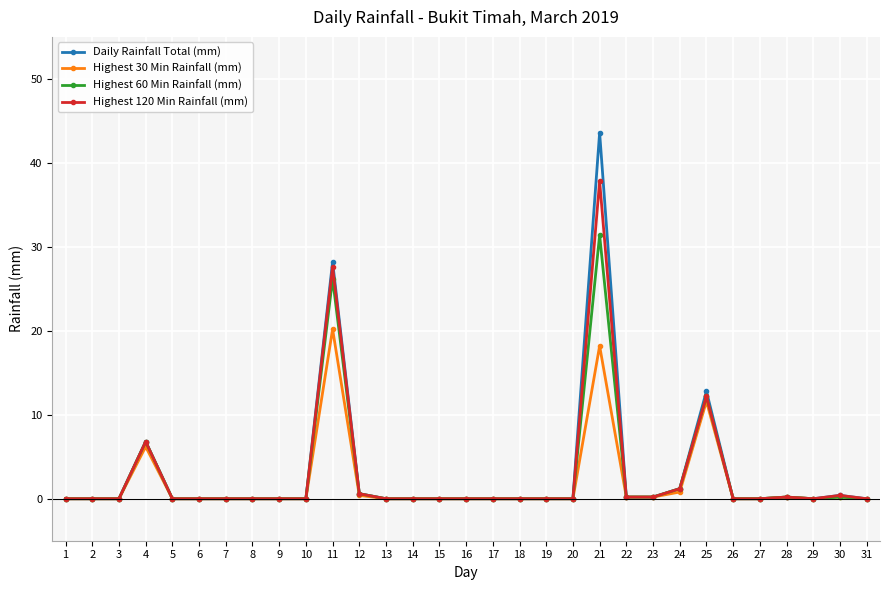

Count the number of data series in this chart.

4